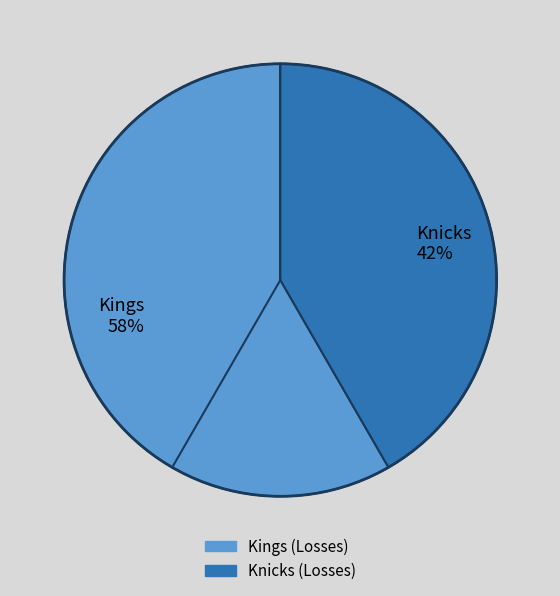

Does Knicks account for over 50% of the chart?

No